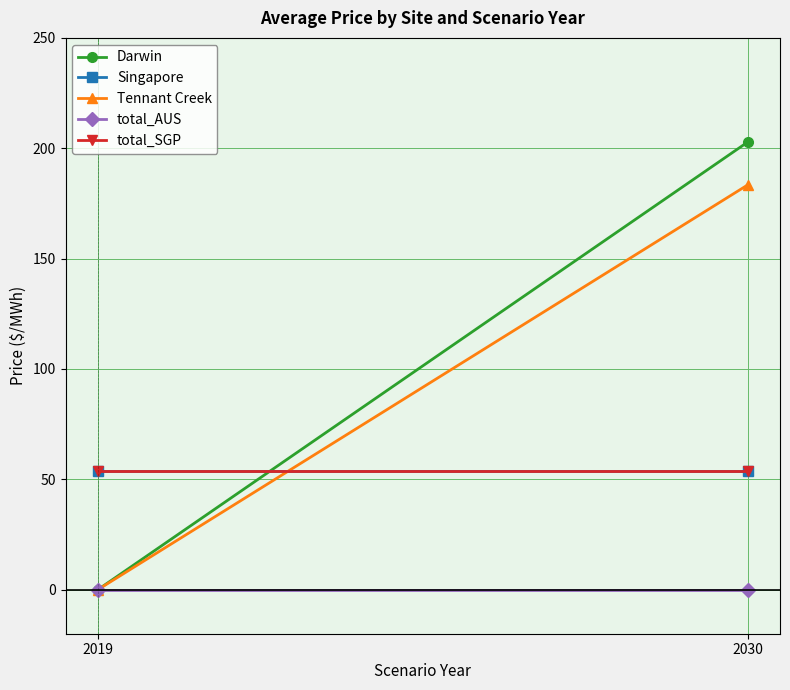

What is the sum of all total_SGP values?

107.4